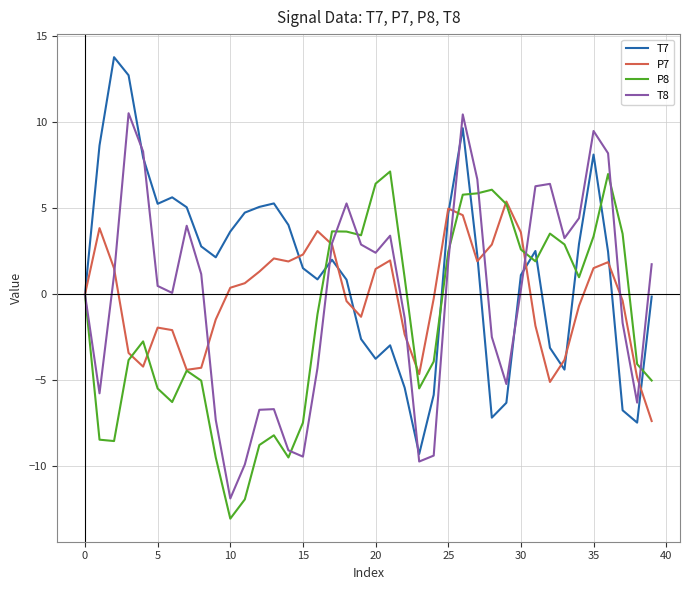

List the series in order of their peak value, lowest first.

P7, P8, T8, T7